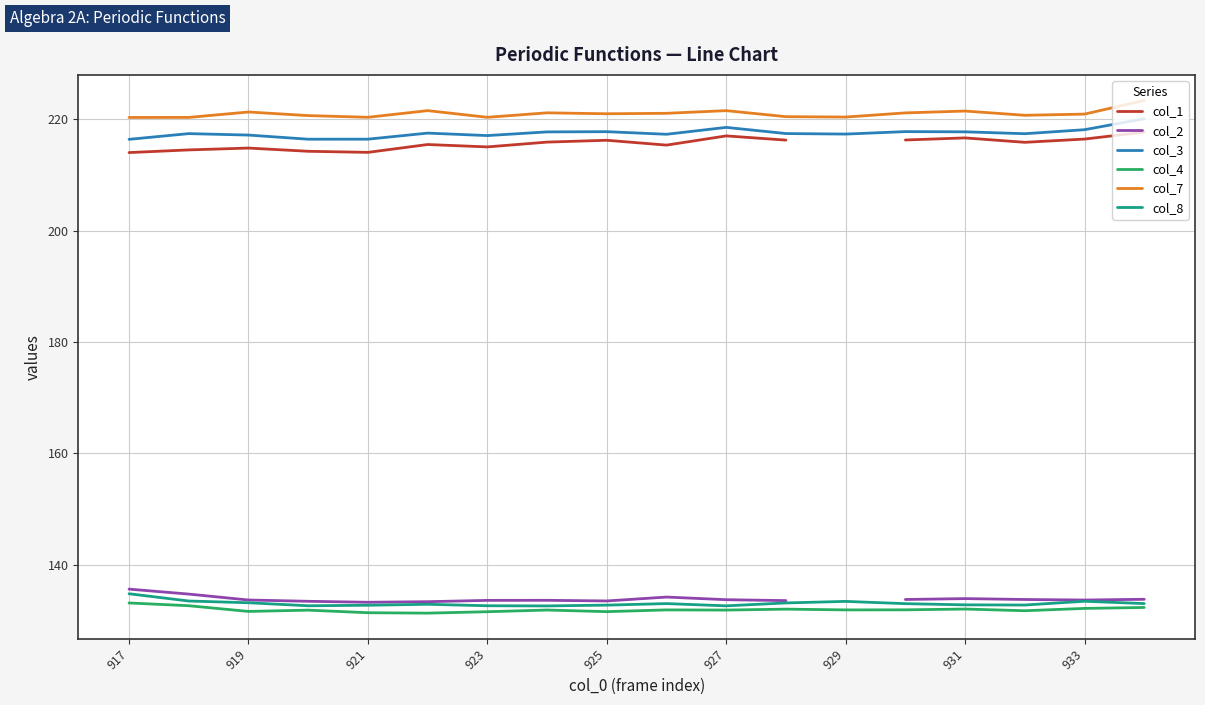

The value of col_4 at 923 is 64.1. True or false?

False